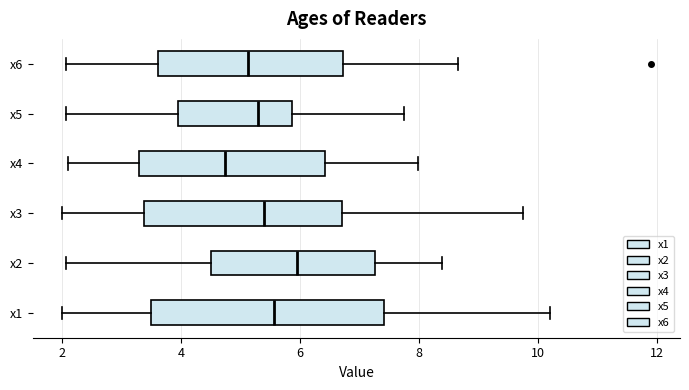

Reading bottom to top, transcribe this box plot: for each box, give where its median line is, the range the box spans, and where its two whiskers end, as read against the x-axis. The values are not printed on the chart, so give them approximately, as read against the axis.

x1: median 5.6, box 3.4 to 7.4, whiskers 2.0 to 10.2
x2: median 6.0, box 4.6 to 7.2, whiskers 2.0 to 8.4
x3: median 5.4, box 3.4 to 6.8, whiskers 2.0 to 9.8
x4: median 4.8, box 3.2 to 6.4, whiskers 2.0 to 8.0
x5: median 5.2, box 4.0 to 5.8, whiskers 2.0 to 7.8
x6: median 5.2, box 3.6 to 6.8, whiskers 2.0 to 8.6